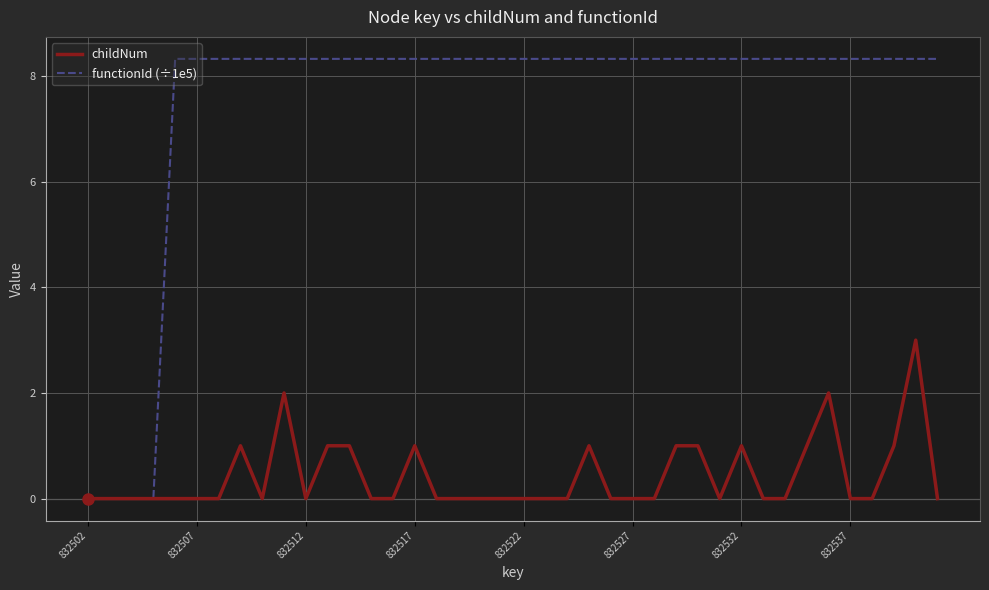

Reading right to left, what are all the values shown in this chart?

childNum: 0.0	3.0	1.0	0.0	0.0	2.0	1.0	0.0	0.0	1.0	0.0	1.0	1.0	0.0	0.0	0.0	1.0	0.0	0.0	0.0	0.0	0.0	0.0	0.0	1.0	0.0	0.0	1.0	1.0	0.0	2.0	0.0	1.0	0.0	0.0	0.0	0.0	0.0	0.0	0.0
functionId (÷1e5): 8.3	8.3	8.3	8.3	8.3	8.3	8.3	8.3	8.3	8.3	8.3	8.3	8.3	8.3	8.3	8.3	8.3	8.3	8.3	8.3	8.3	8.3	8.3	8.3	8.3	8.3	8.3	8.3	8.3	8.3	8.3	8.3	8.3	8.3	8.3	8.3	0.0	0.0	0.0	0.0